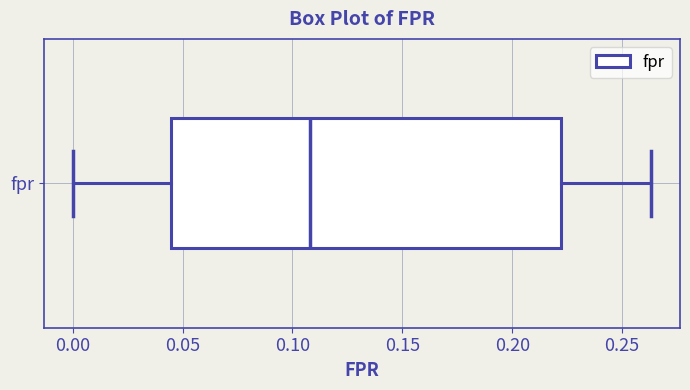

Read this box plot against the x-axis: the position of the median line, the range covered by the box, and the ends of both whiskers. The values are not printed on the chart, so give them approximately, as read against the axis.

median 0.110, box 0.045 to 0.220, whiskers 0.000 to 0.265